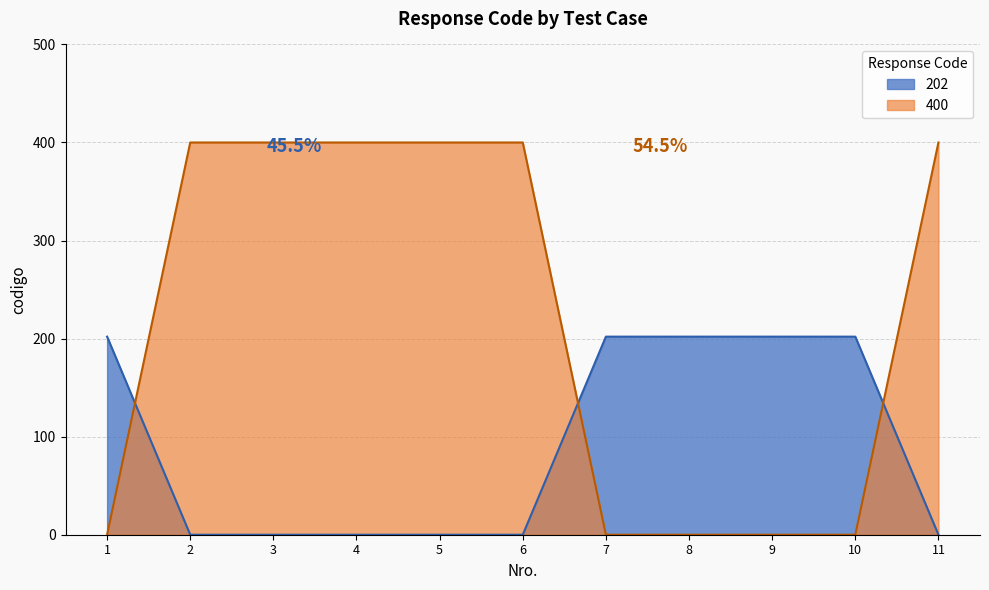

Rank the series by their average value, from highest to lowest.

400, 202